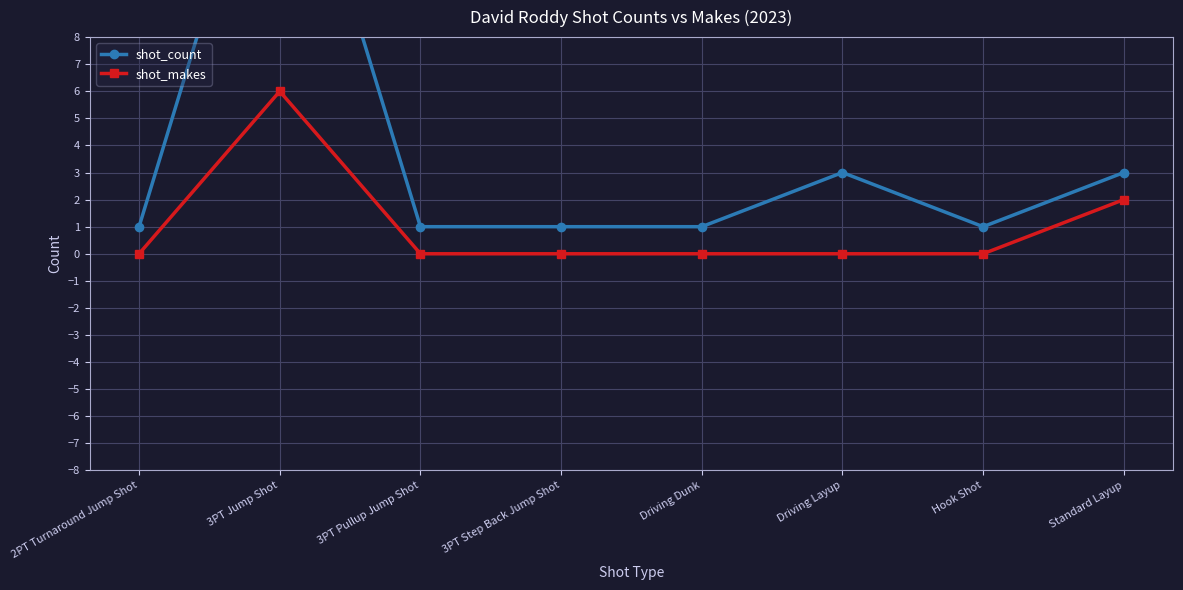

Which label corresponds to the smallest value in the chart?

2PT Turnaround Jump Shot